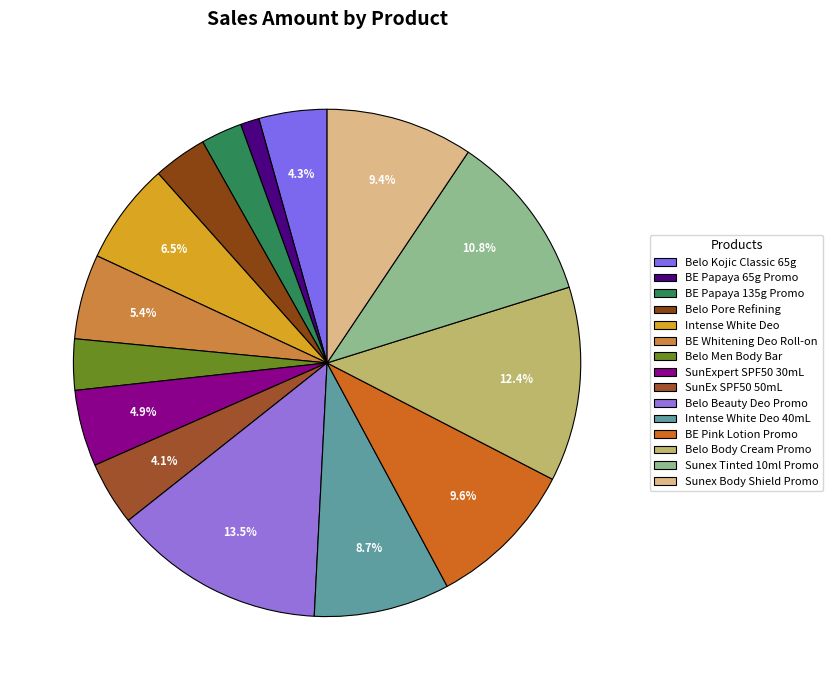

To the nearest percent, what portion does BE Papaya 65g Promo represent?

1%